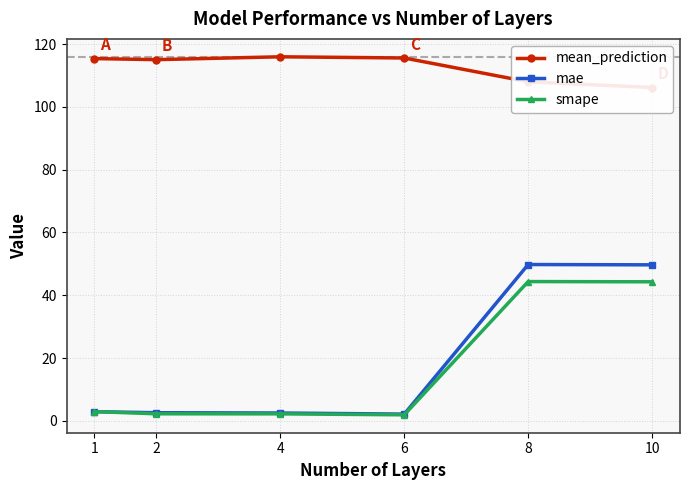

At how many categories does at least one series exceed 58?

6